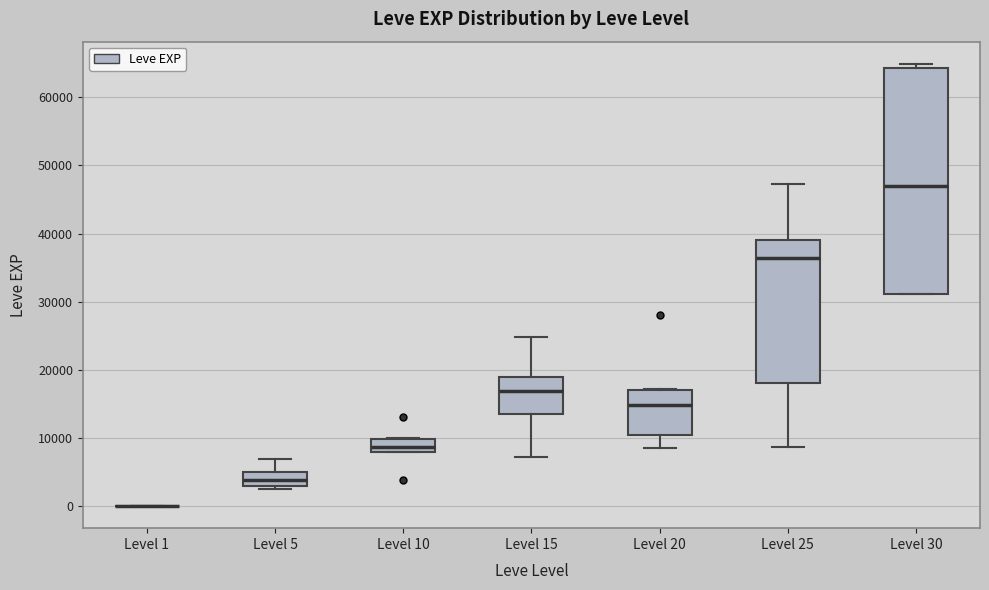

Comparing the boxes themselves (not the whiskers), which one is the tallest?

Level 30